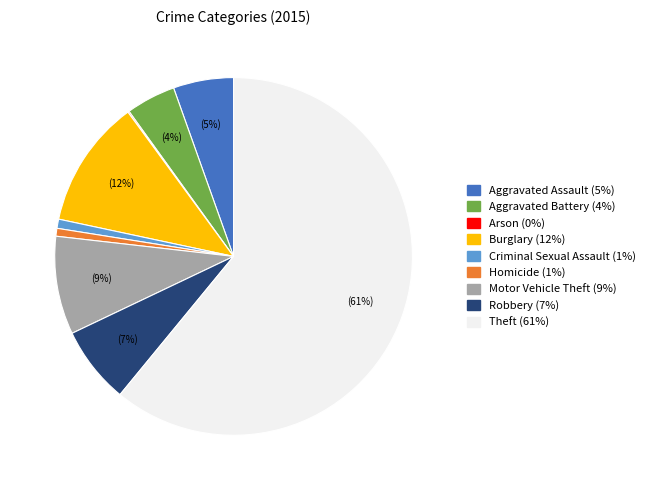

Between Motor Vehicle Theft and Theft, which is larger?

Theft